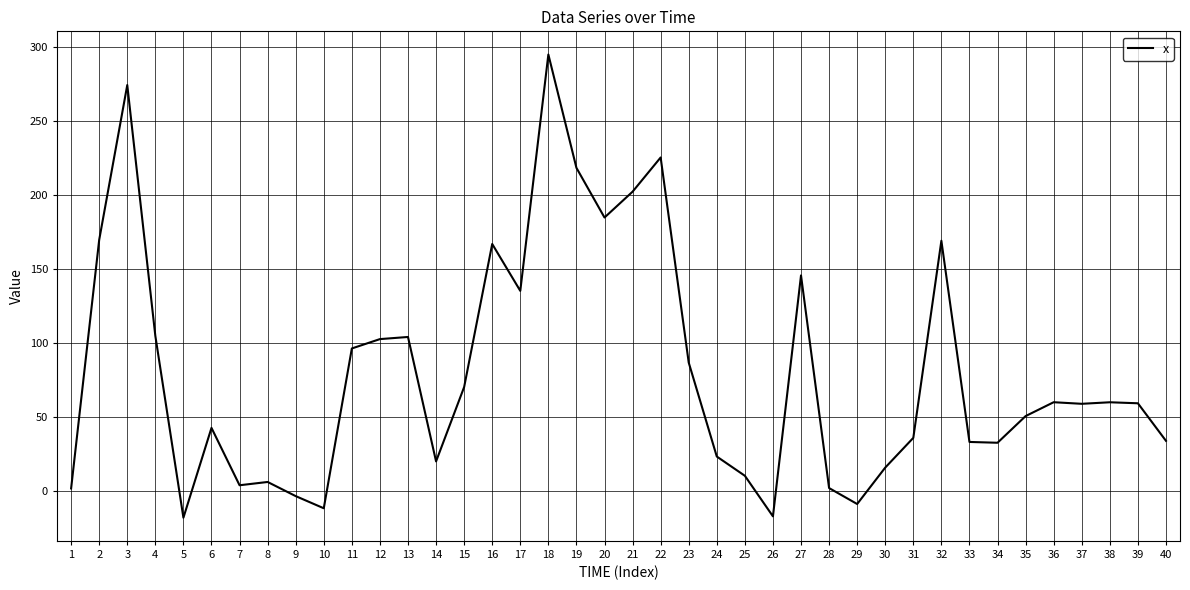

Approximately how many times larger is the value at 27 compared to 23?

1.7